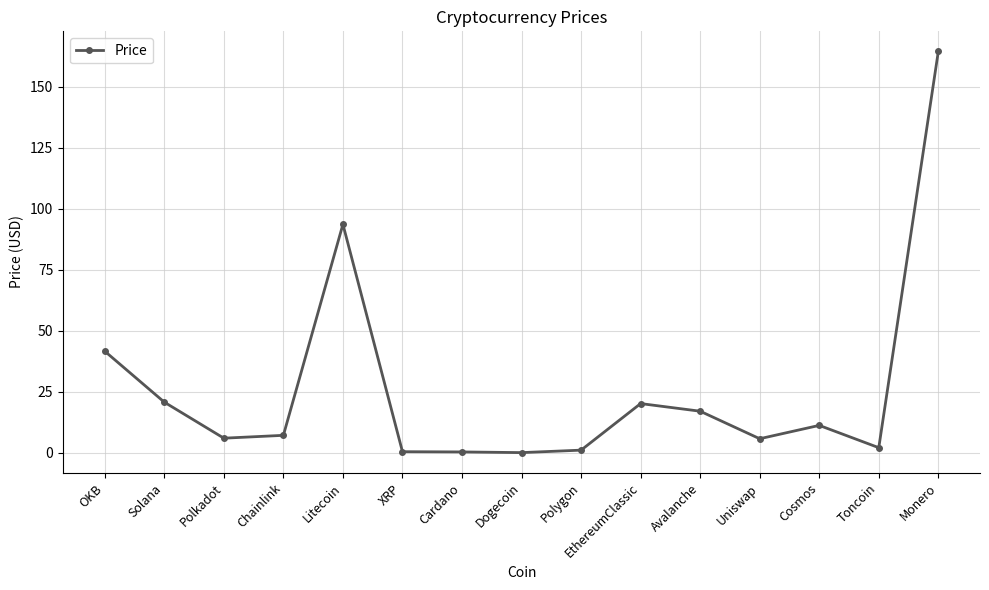

True or false: the data has more than 0 interior local peaks.

True